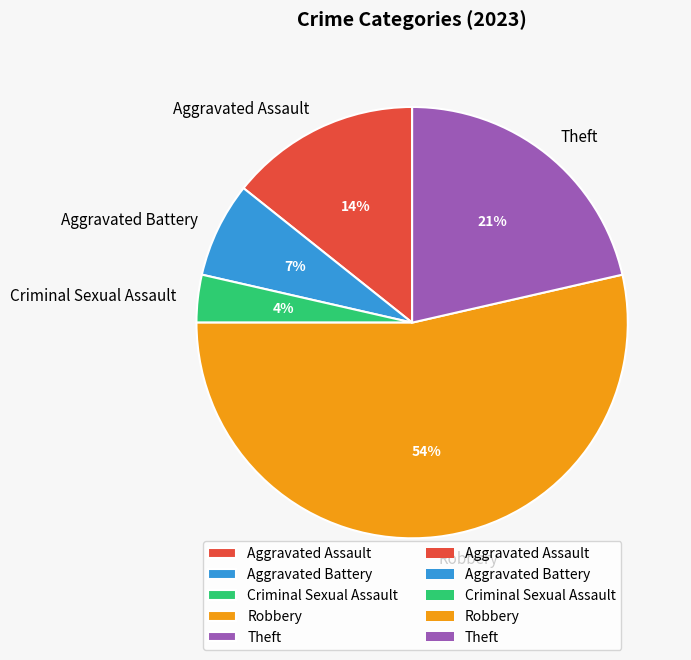

Is it true that Aggravated Assault is 14% of the pie?

True